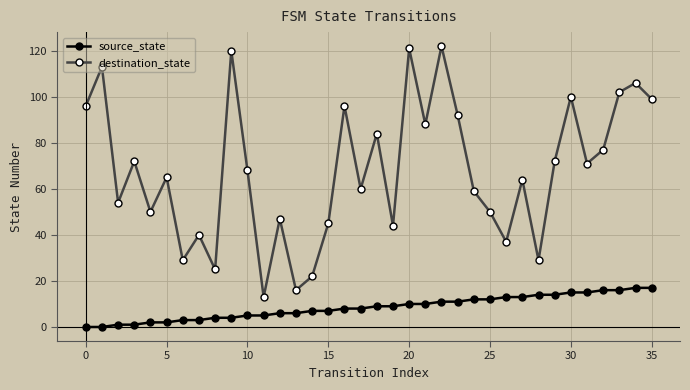

Count the number of categories in the chart.

36